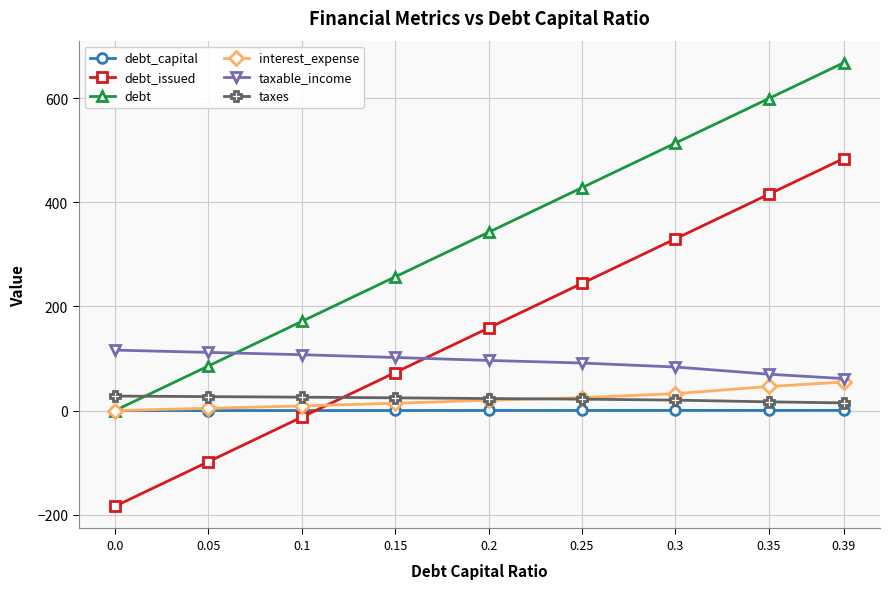

True or false: debt has more than 1 points higher than both neighbors.

False